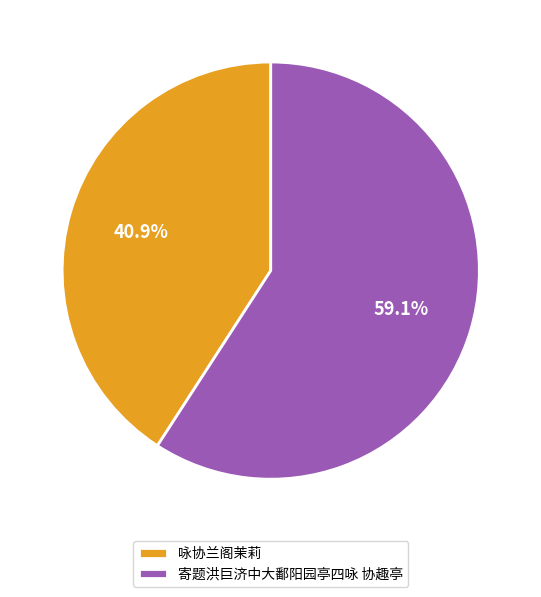

What percentage do 寄题洪巨济中大鄱阳园亭四咏 协趣亭 and 咏协兰阁茉莉 together represent?

100.0%